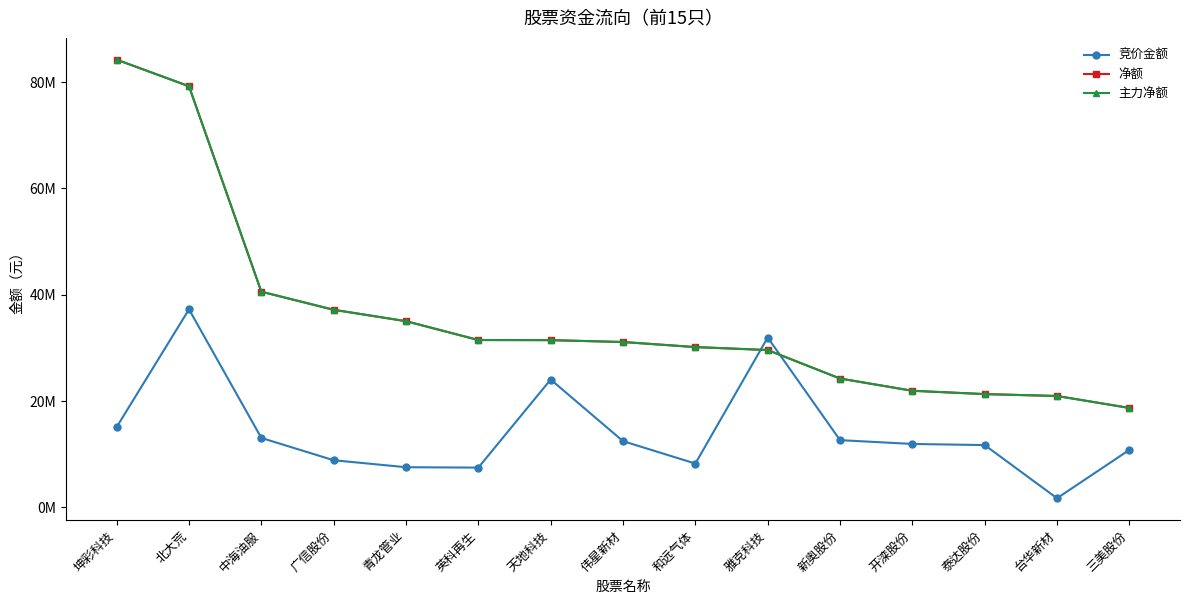

True or false: 净额 and 主力净额 cross at least once.

False